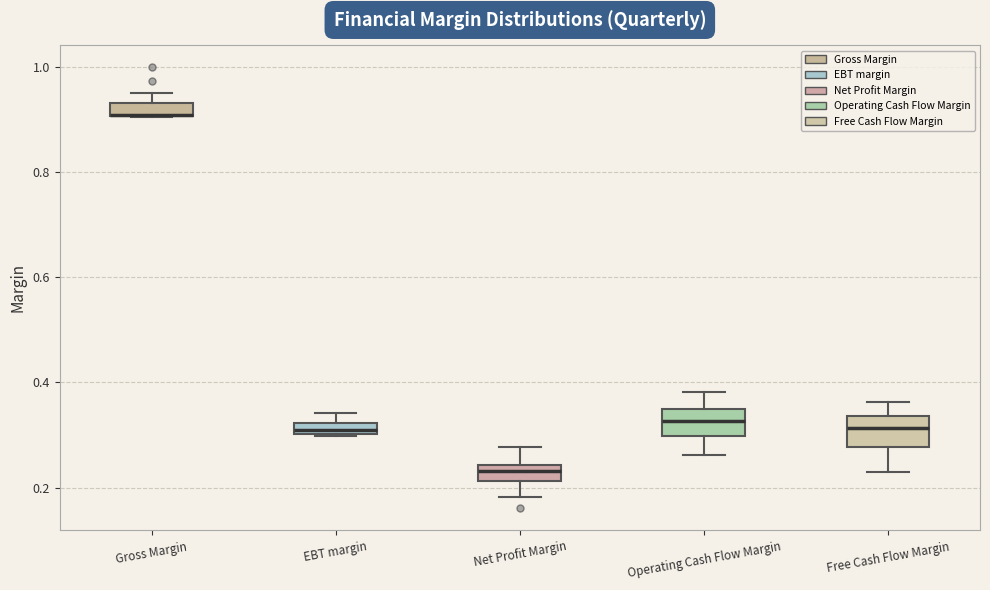

Where does the lower whisker of the box for Free Cash Flow Margin end on the y-axis? The values are not printed on the chart, so give them approximately, as read against the axis.

0.24